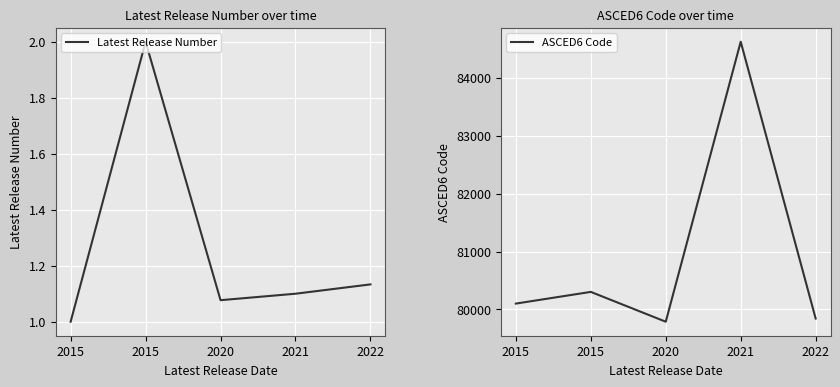

Which has a higher value, 2015 or 2020?

2020